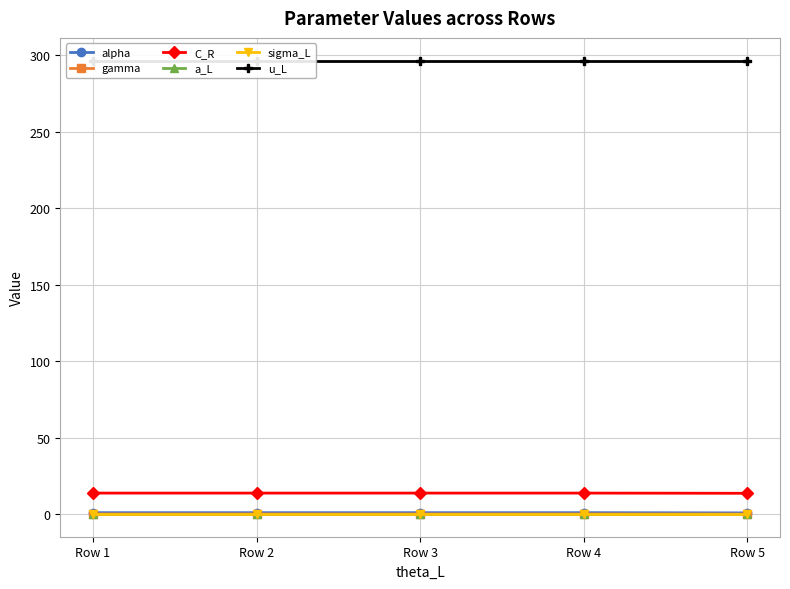

Between Row 2 and Row 3, which series saw the biggest shift?

alpha